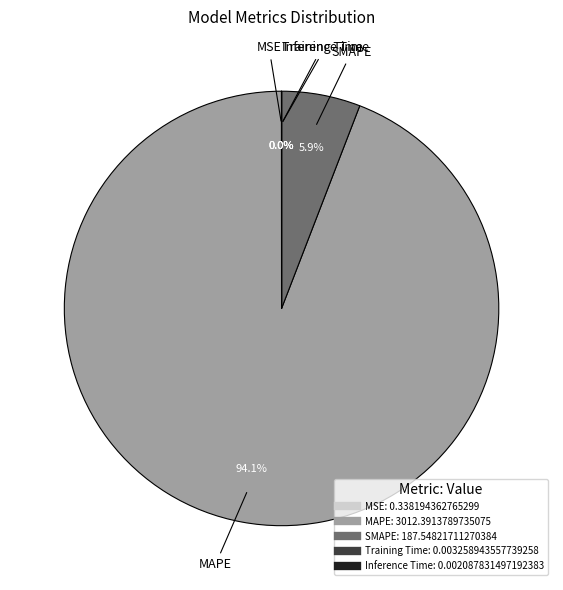

Is there a majority slice in this chart?

Yes